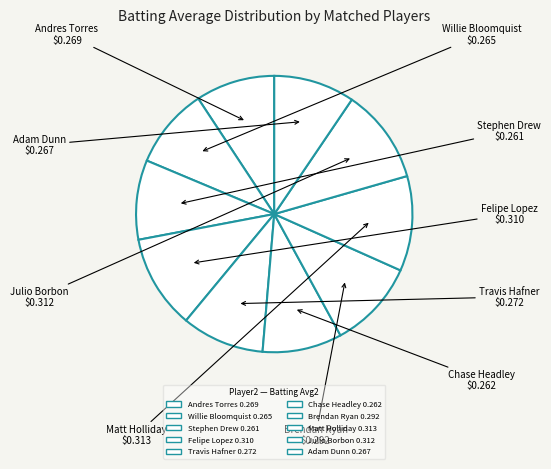

How many slices are in this pie chart?

10